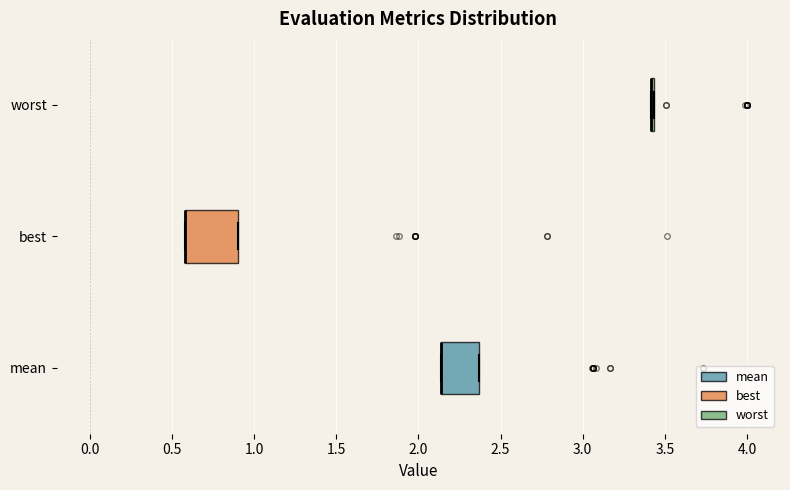

Reading bottom to top, read every box against the x-axis: the position of its median line, the range the box covers, and the ends of its whiskers. The values are not printed on the chart, so give them approximately, as read against the axis.

mean: median 2.15 (drawn on the box's left edge), box 2.15 to 2.35, whiskers 2.15 to 2.35
best: median 0.60 (drawn on the box's left edge), box 0.60 to 0.90, whiskers 0.60 to 0.90
worst: box collapsed to a line at 3.40, whiskers 3.40 to 3.45